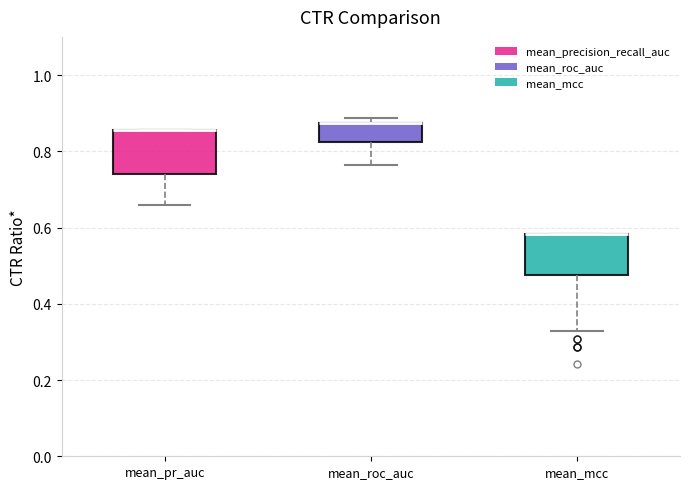

Where is the lower edge of the box for mean_pr_auc on the y-axis? The values are not printed on the chart, so give them approximately, as read against the axis.

0.74